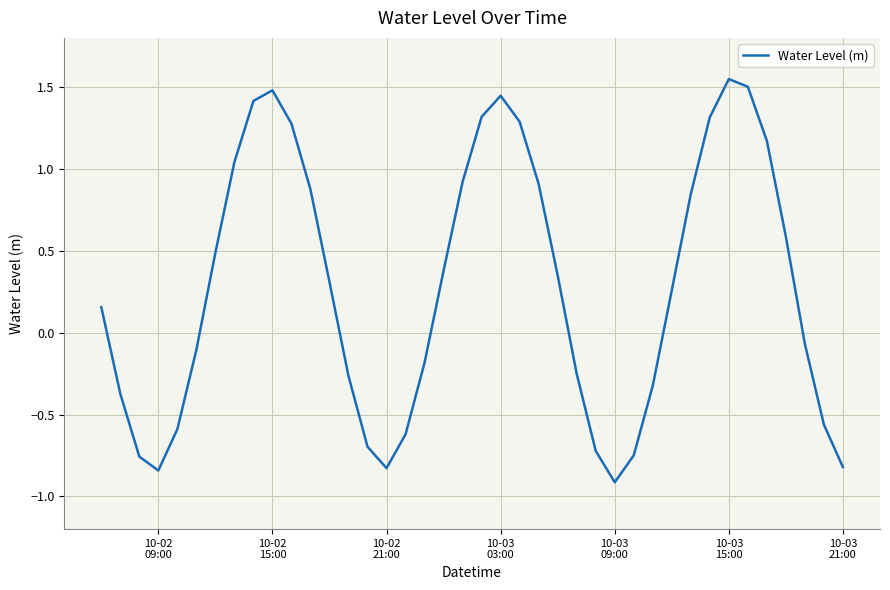

What is the difference between the maximum and minimum values?

2.5